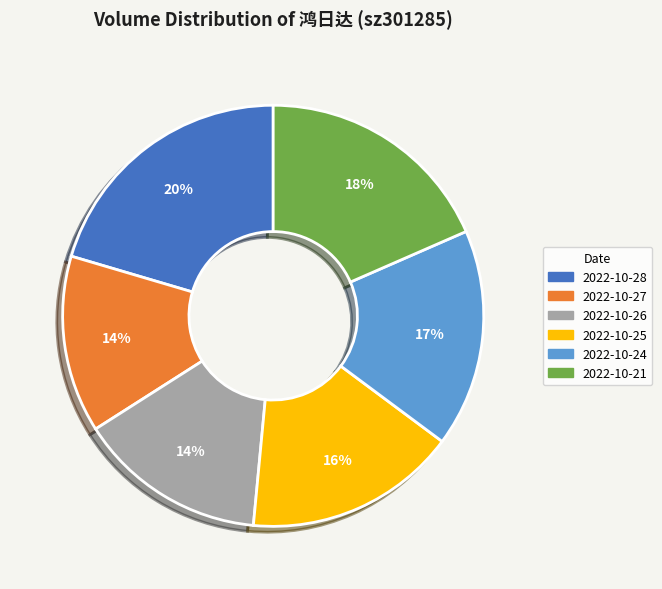

What percentage is the 2022-10-25 slice, to the nearest percent?

16%